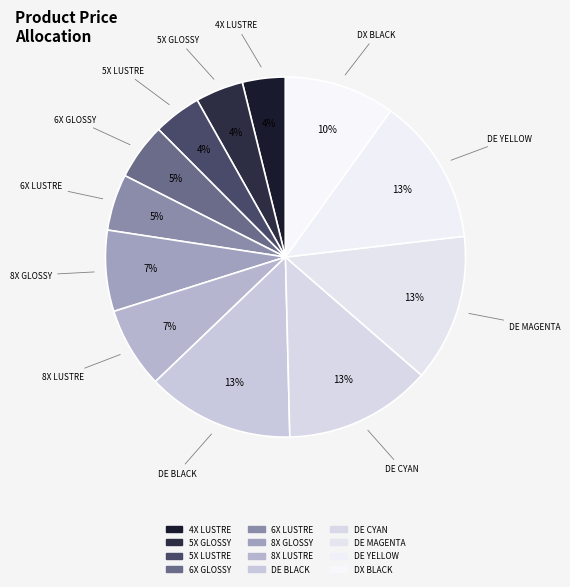

Is there any slice that represents more than half of the pie?

No